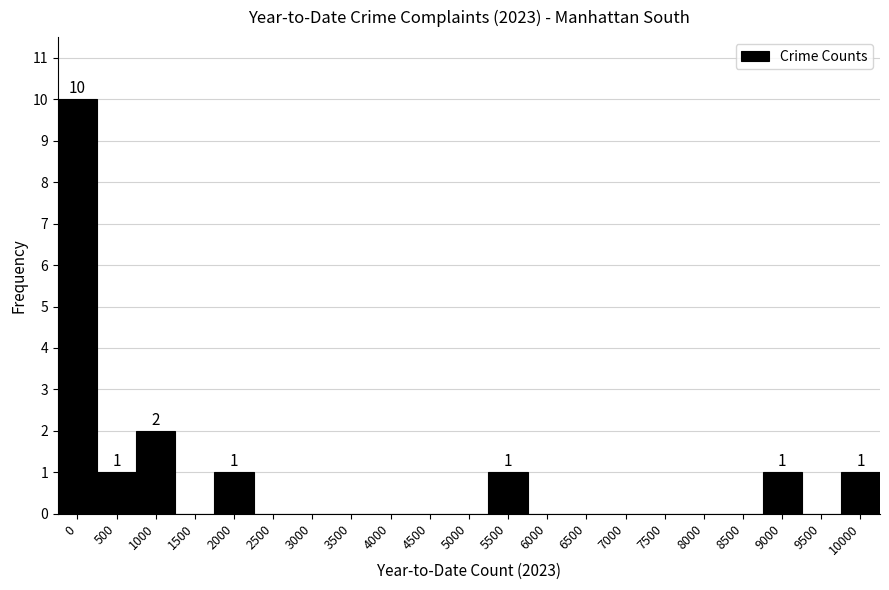

Reading left to right, what are all the values shown in this chart?

0=10	500=1	1000=2	1500=0	2000=1	2500=0	3000=0	3500=0	4000=0	4500=0	5000=0	5500=1	6000=0	6500=0	7000=0	7500=0	8000=0	8500=0	9000=1	9500=0	10000=1